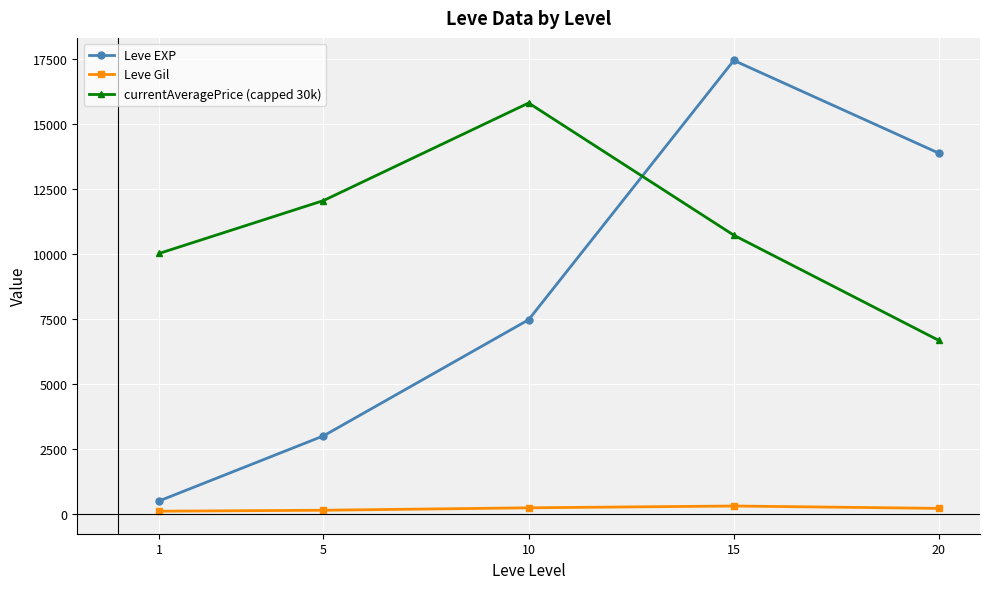

How many categories are shown in the chart?

5